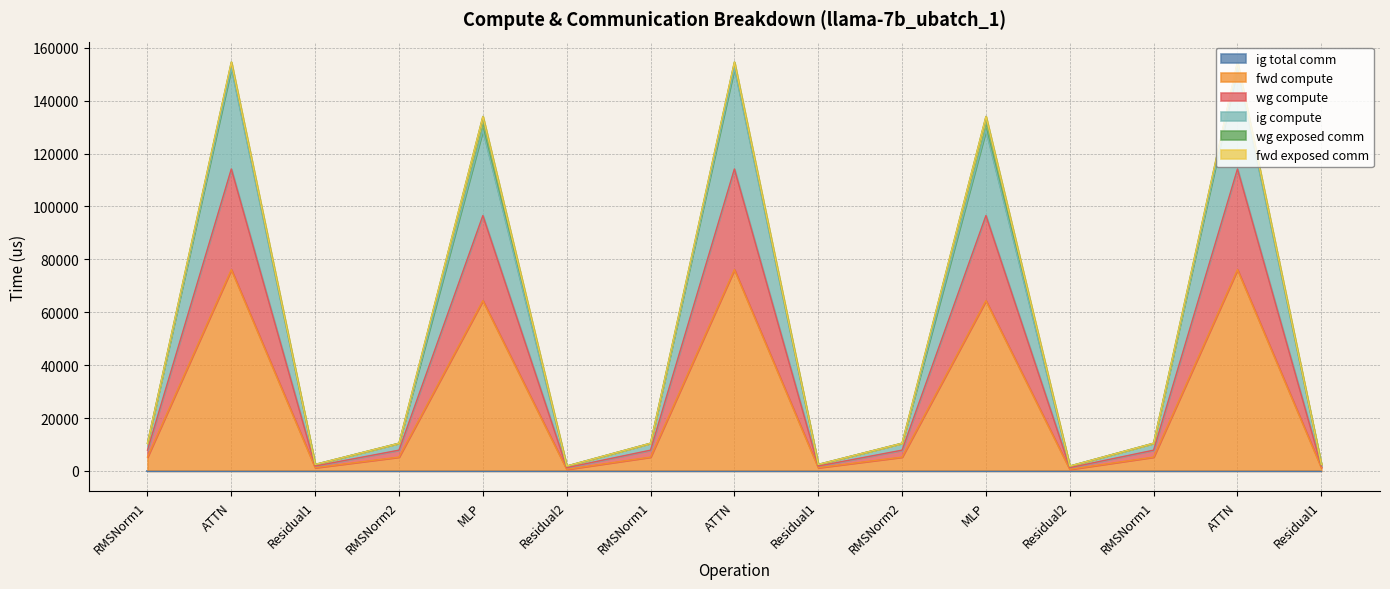

Does the chart have visible grid lines?

Yes